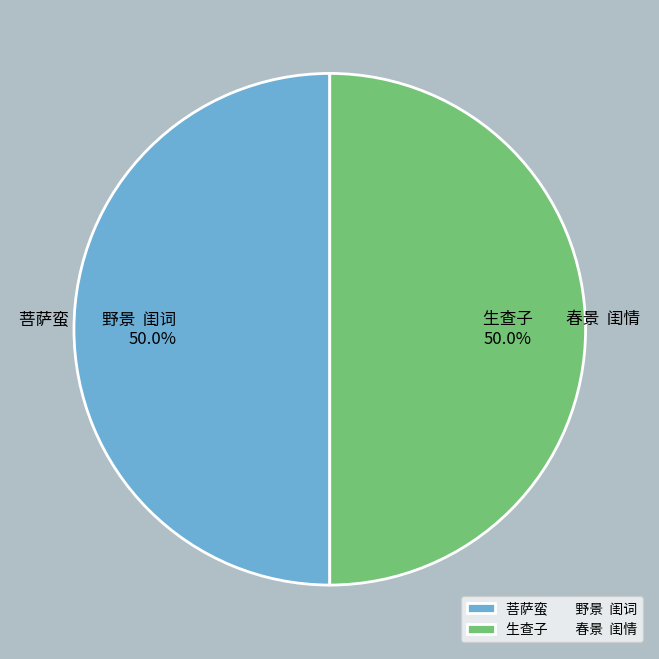

Approximately how many times larger is the value at 生查子 春景 闺情 compared to 菩萨蛮 野景 闺词?

1.0